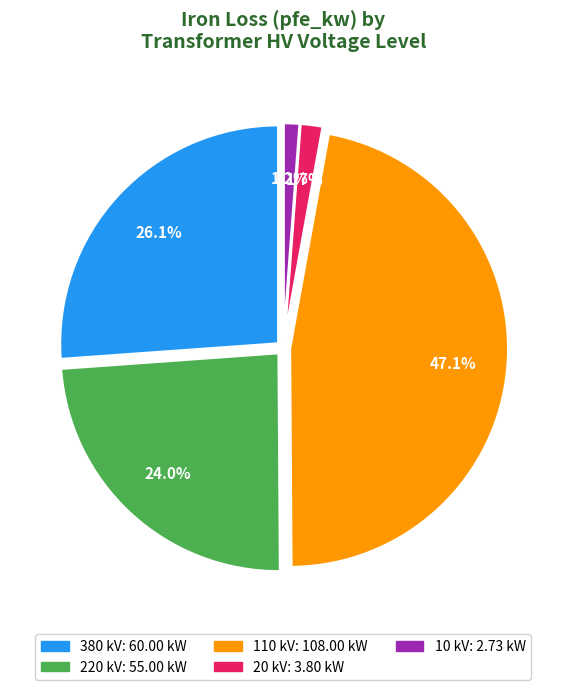

Does any single category account for the majority?

No